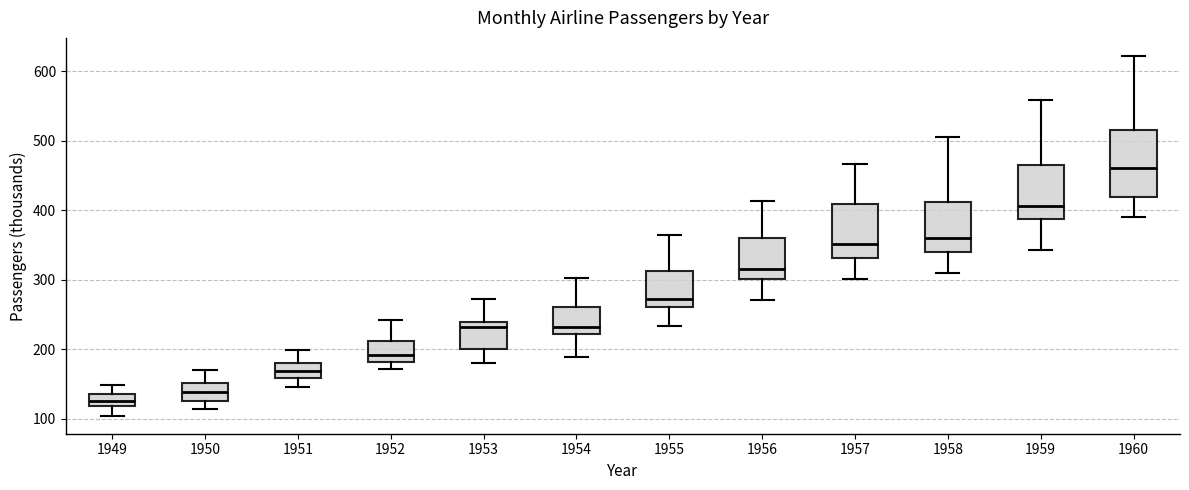

Comparing the boxes themselves (not the whiskers), which one is the tallest?

1960